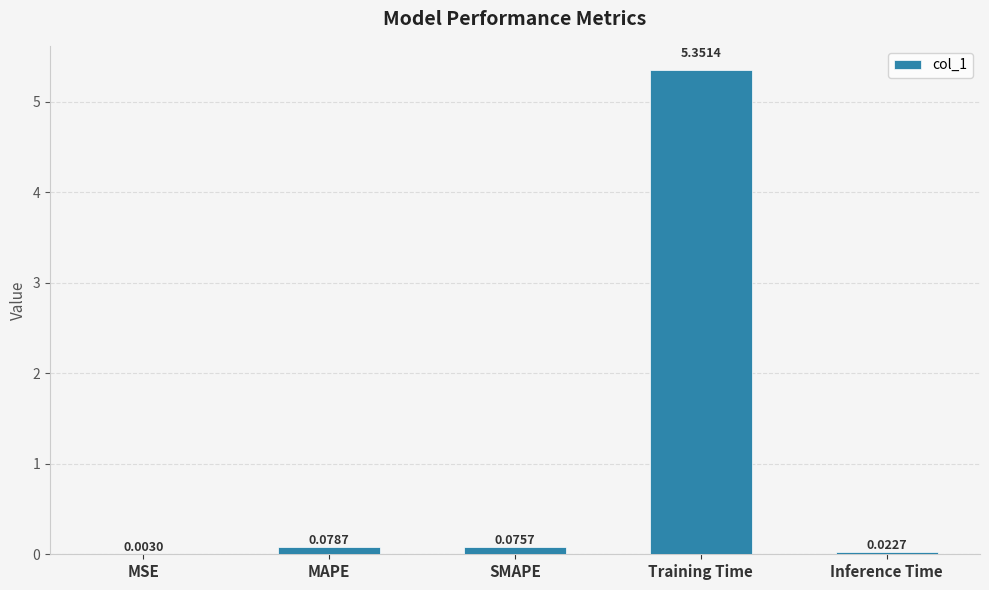

At which category does the chart reach its peak across all series?

Training Time